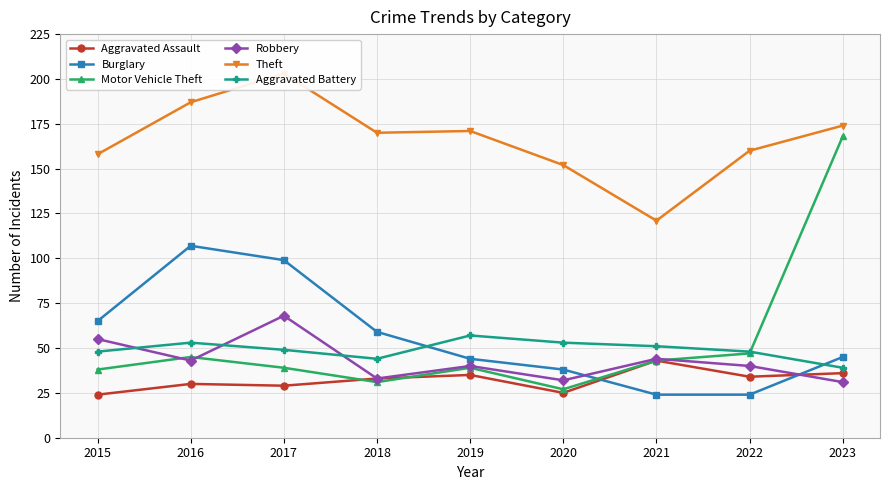

Where do Motor Vehicle Theft and Aggravated Battery first cross each other?

2022 and 2023